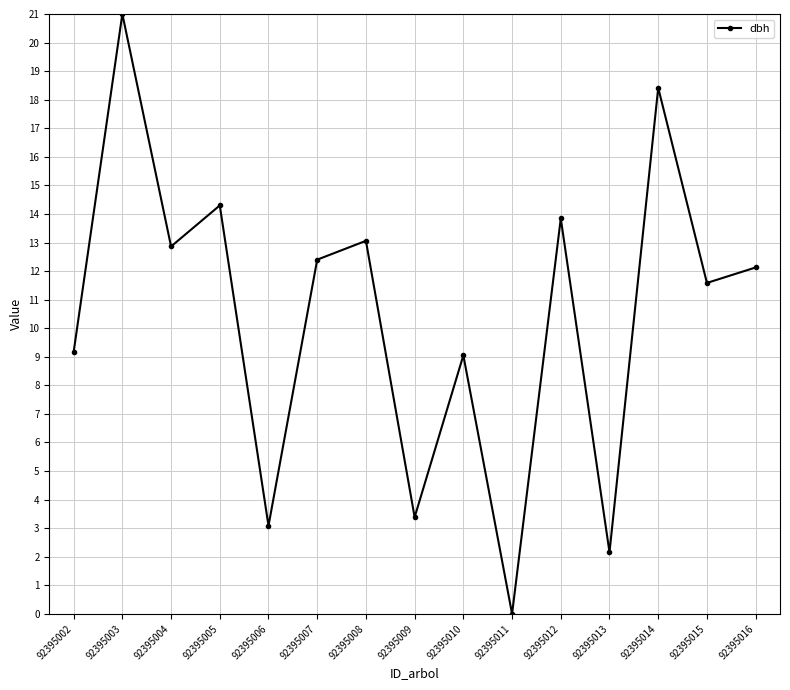

Between 92395012 and 92395014, which is larger?

92395014